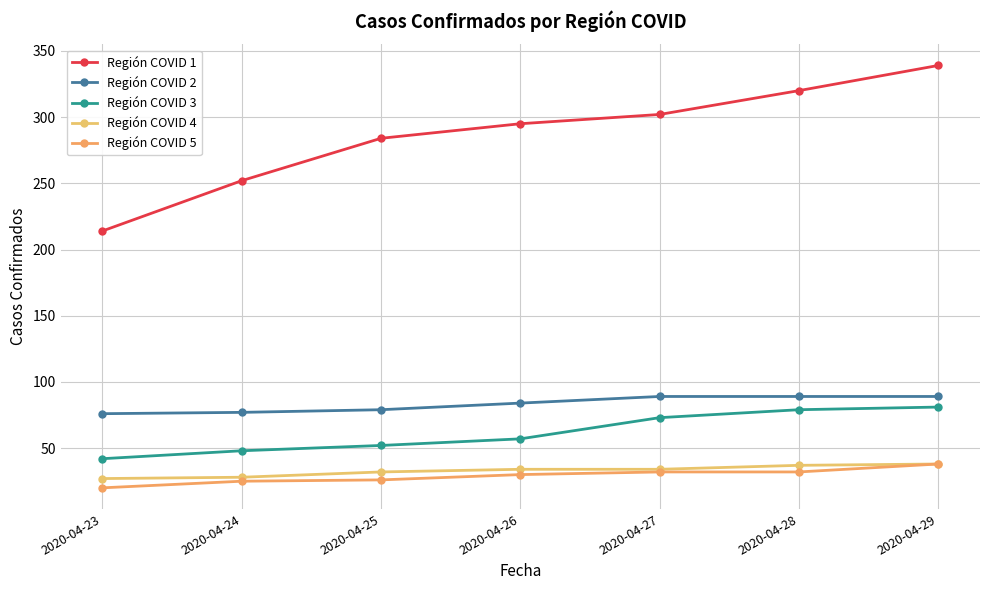

Between 2020-04-27 and 2020-04-28, which is larger?

2020-04-28